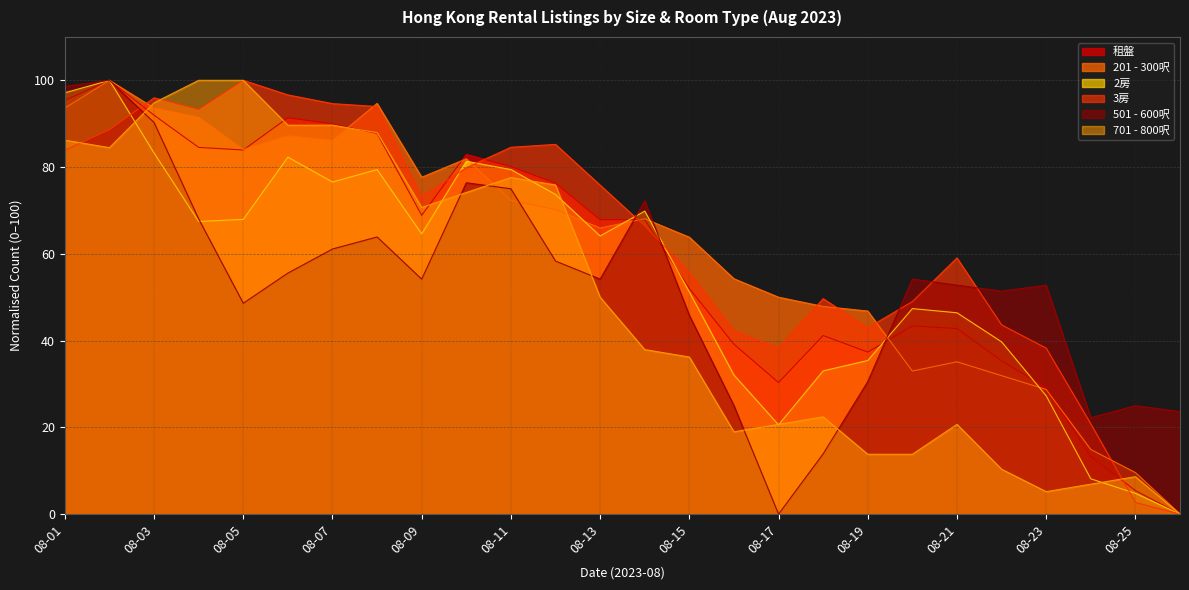

What is the difference between the 201 - 300呎 values at 08-16 and 08-05?

29.8